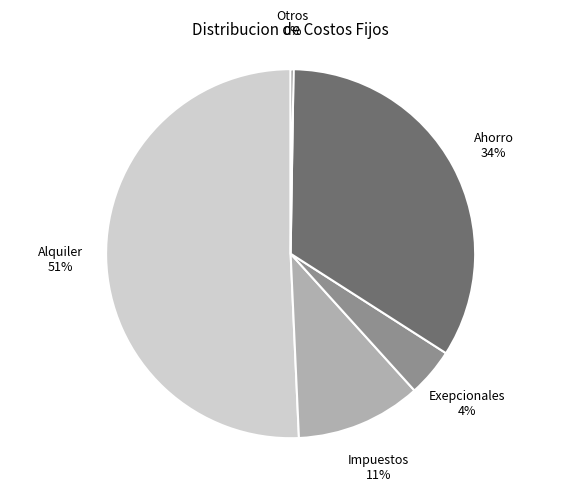

Is there any slice that represents more than half of the pie?

Yes